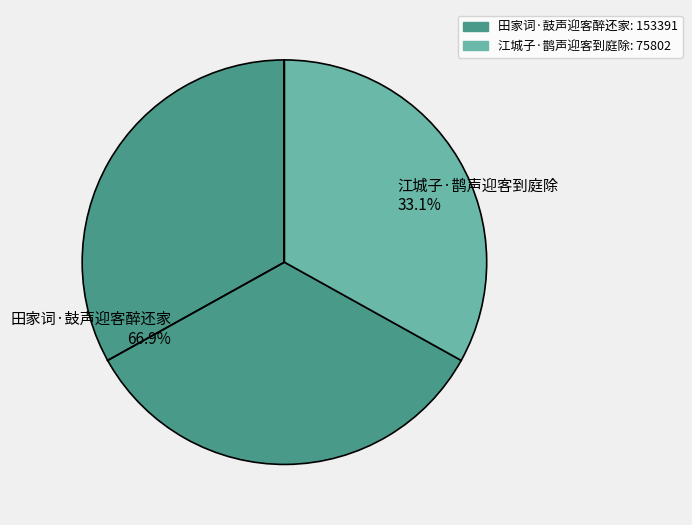

What percentage is NOT represented by 田家词·鼓声迎客醉还家?

33.1%